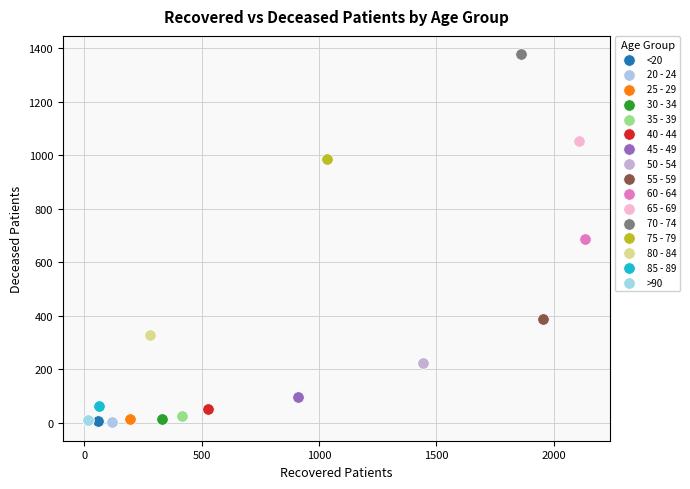

What are all the series names shown in the legend?

<20, 20 - 24, 25 - 29, 30 - 34, 35 - 39, 40 - 44, 45 - 49, 50 - 54, 55 - 59, 60 - 64, 65 - 69, 70 - 74, 75 - 79, 80 - 84, 85 - 89, >90